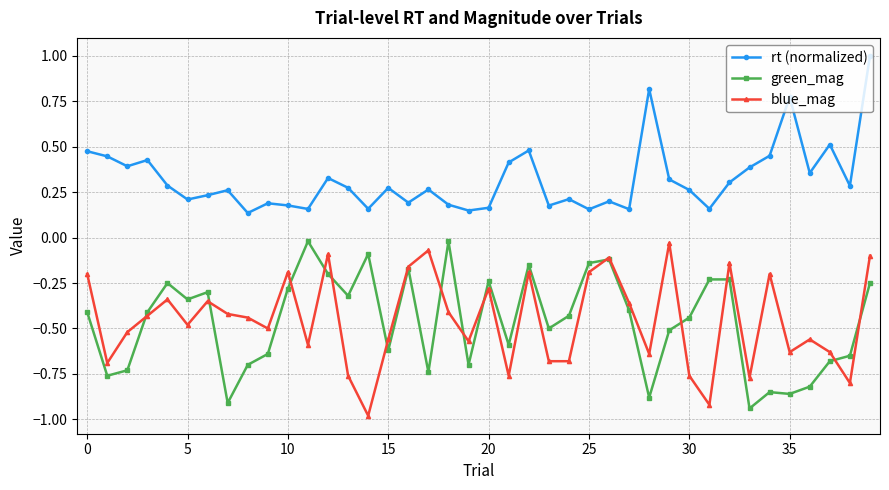

Which series has the largest total across all categories?

rt (normalized)